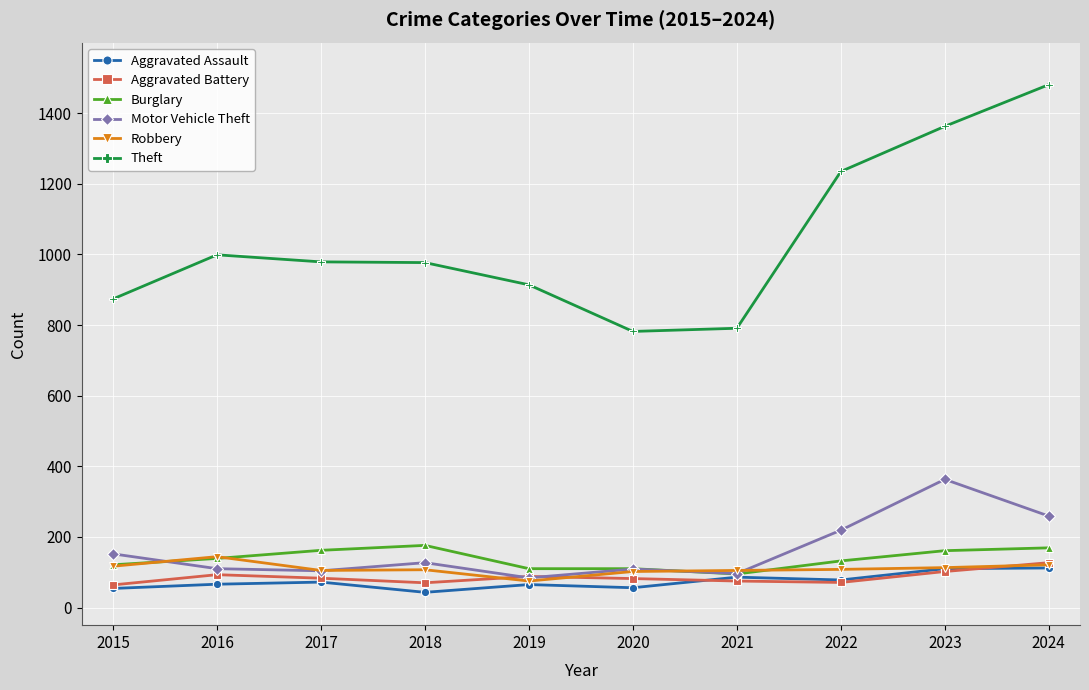

True or false: Theft and Burglary cross at least once.

False